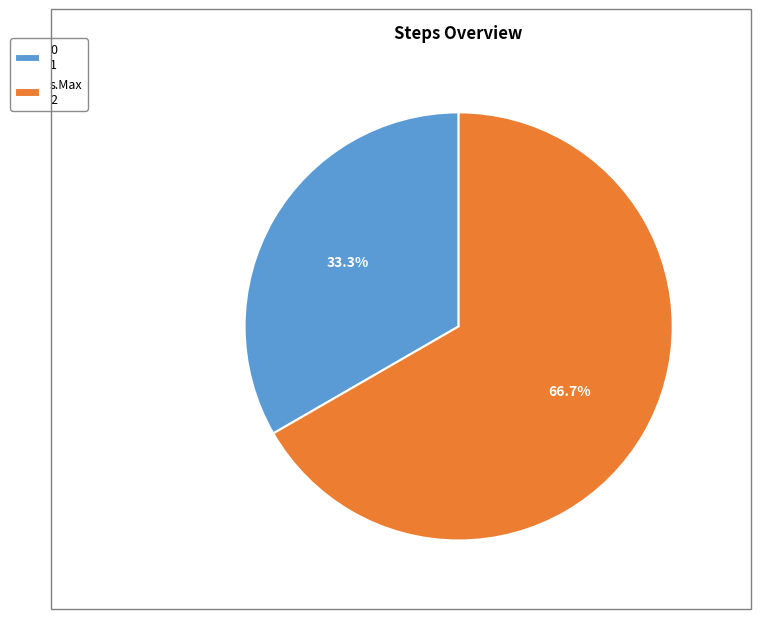

To the nearest percent, what is the average slice percentage?

50%